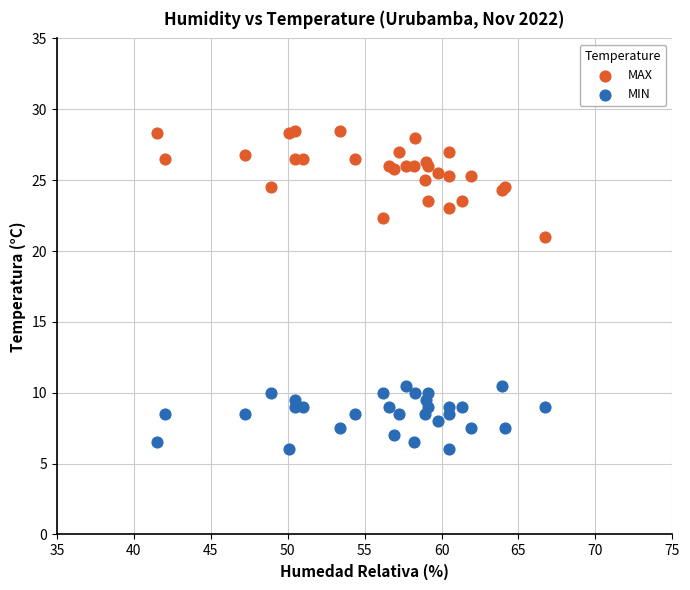

Which series reaches the maximum Y coordinate?

MAX